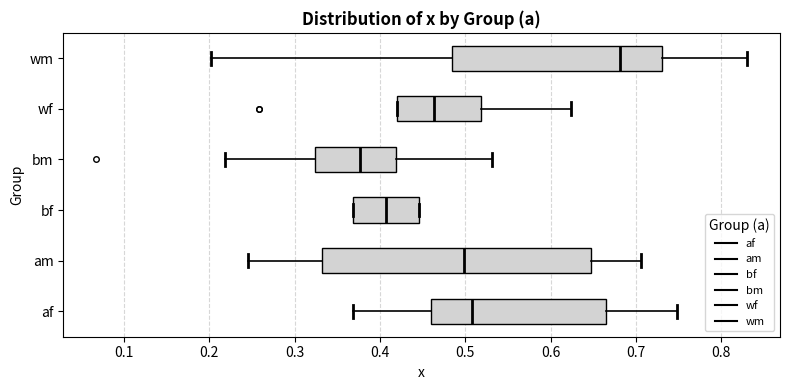

Reading bottom to top, transcribe this box plot: for each box, give where its median line is, the range the box spans, and where its two whiskers end, as read against the x-axis. The values are not printed on the chart, so give them approximately, as read against the axis.

af: median 0.51, box 0.46 to 0.66, whiskers 0.37 to 0.75
am: median 0.50, box 0.33 to 0.65, whiskers 0.25 to 0.71
bf: median 0.41, box 0.37 to 0.45, whiskers 0.37 to 0.45
bm: median 0.38, box 0.32 to 0.42, whiskers 0.22 to 0.53
wf: median 0.46, box 0.42 to 0.52, whiskers 0.42 to 0.62
wm: median 0.68, box 0.48 to 0.73, whiskers 0.20 to 0.83